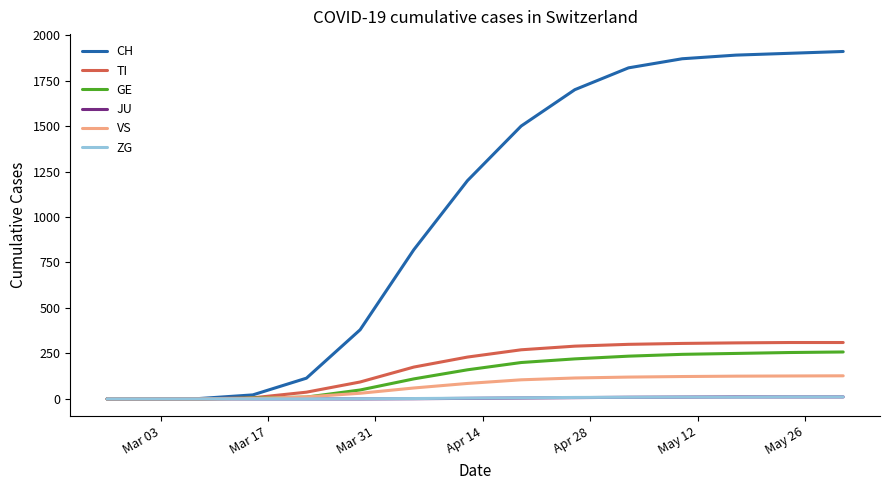

Which series has the largest total across all categories?

CH